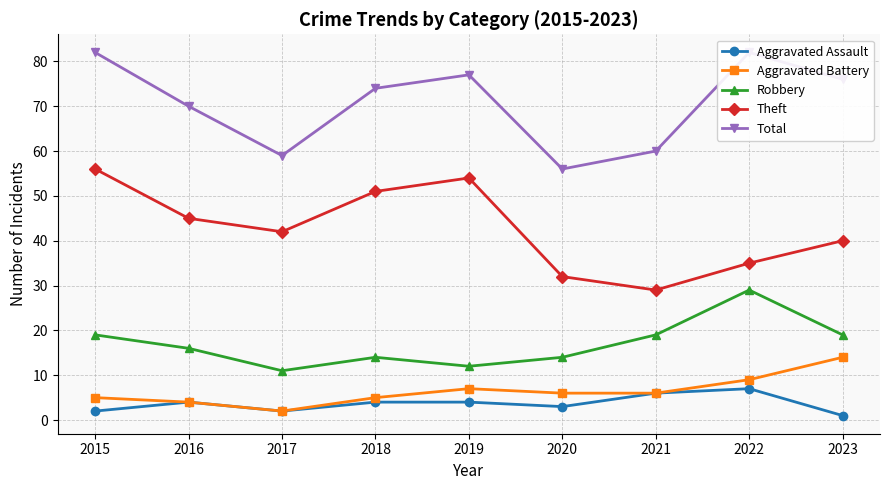

Where is Theft nearest to the value 42?

2017